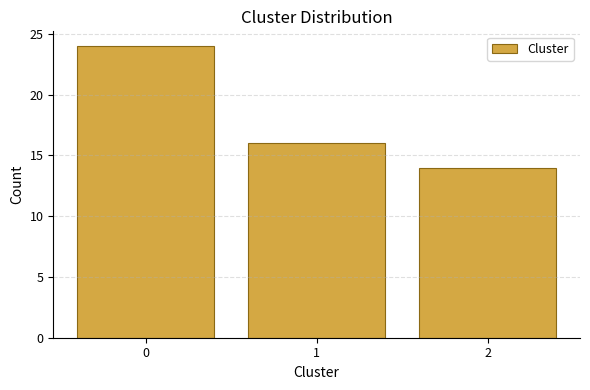

Reading left to right, list all the values displayed in this chart.

0=24	1=16	2=14